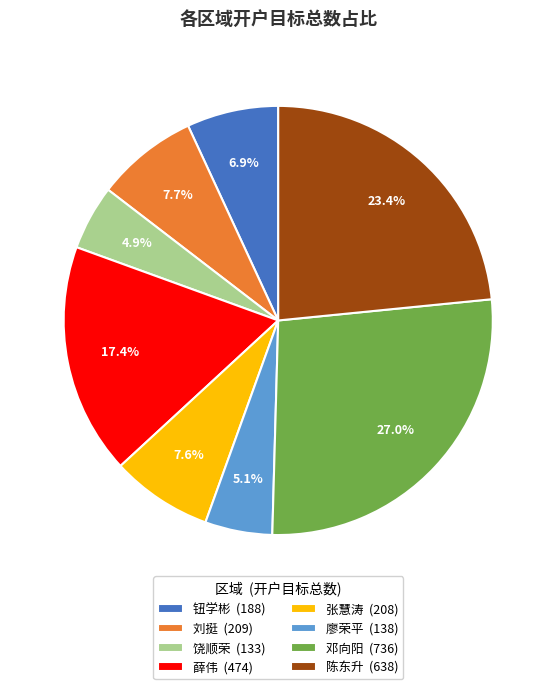

True or false: 饶顺荣 accounts for 5% of the total.

True